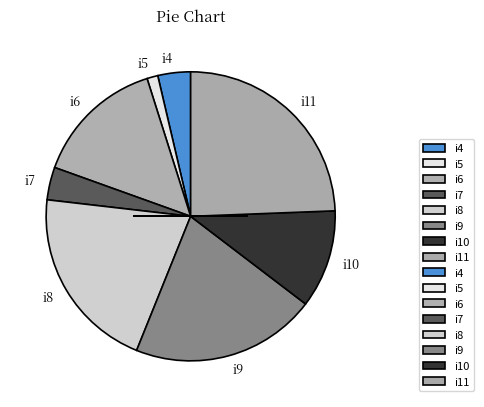

Which has a higher value, i11 or i10?

i11